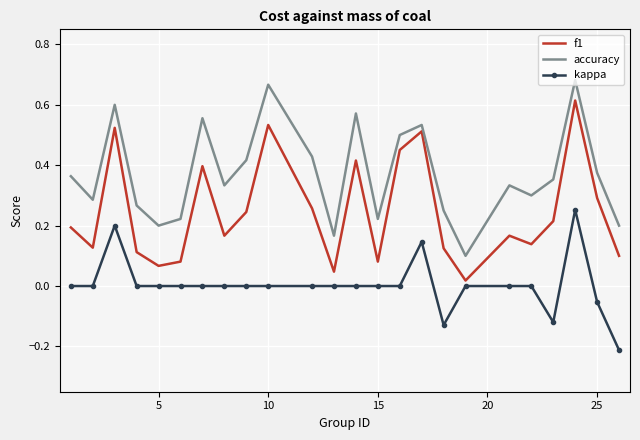

Which series has the largest total across all categories?

accuracy